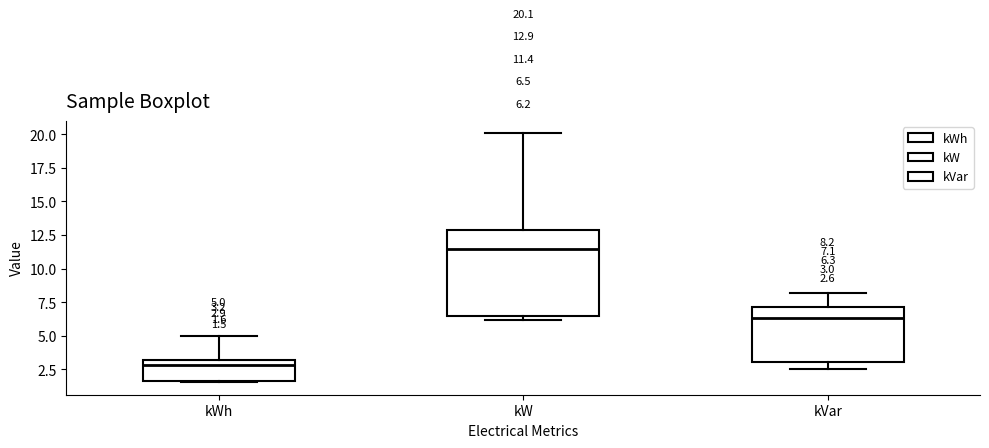

Which box's median line is the lowest?

kWh